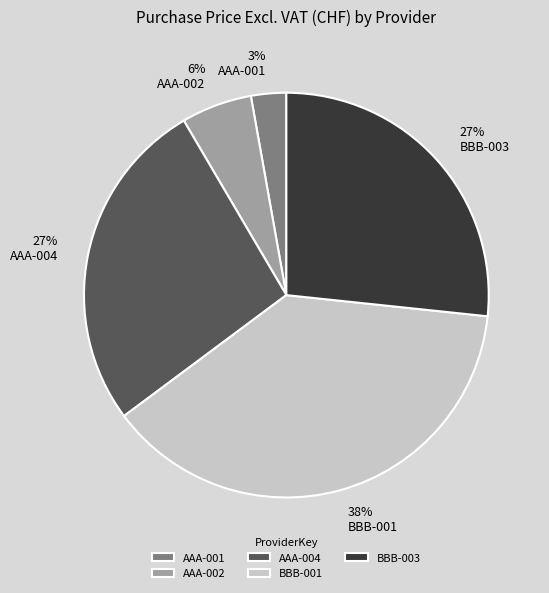

Which slice is the largest?

BBB-001